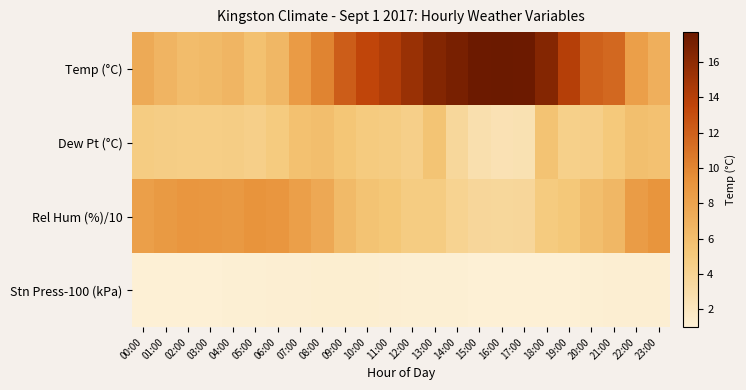

At how many categories does at least one series exceed 1?

24